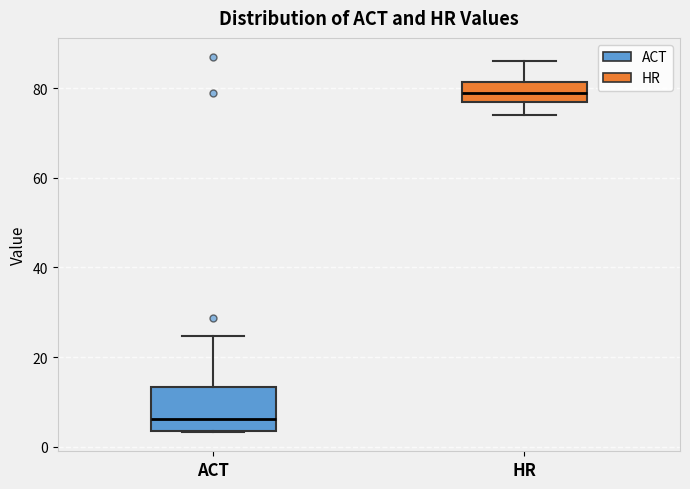

Which box's median line is the lowest?

ACT